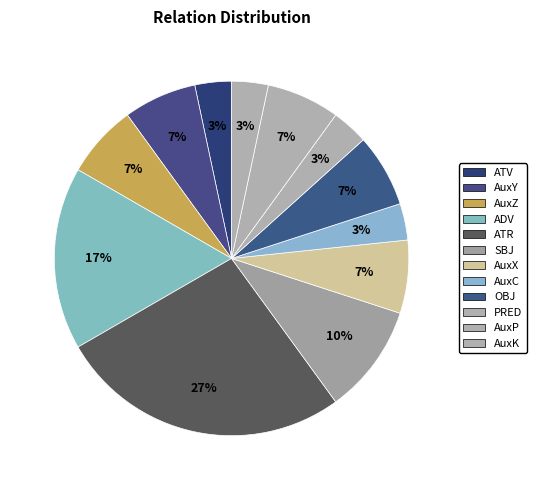

What percentage is the AuxK slice, to the nearest percent?

3%